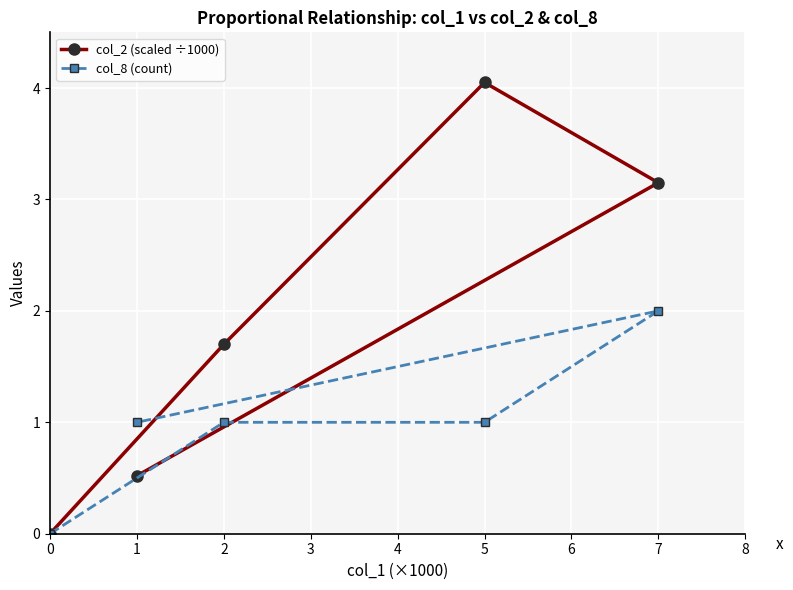

Rank the series at 0 from highest to lowest value.

col_2 (scaled ÷1000), col_8 (count)